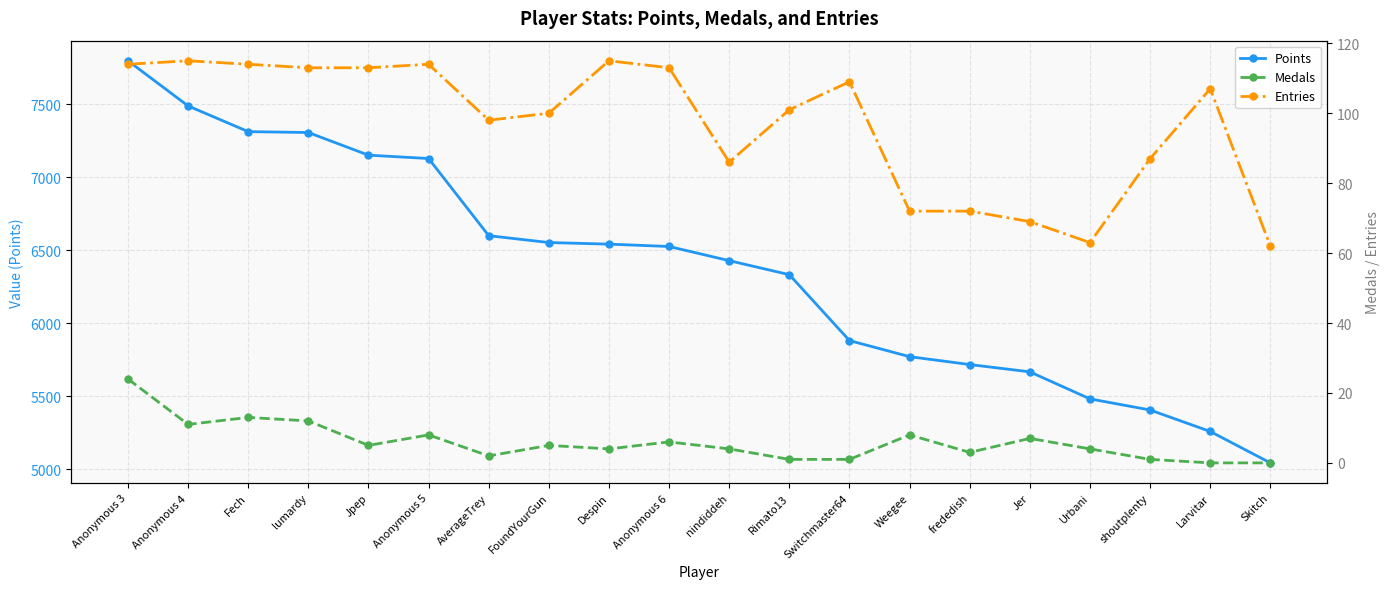

Is the value of Medals at Weegee greater than the value of Entries at Switchmaster64?

No